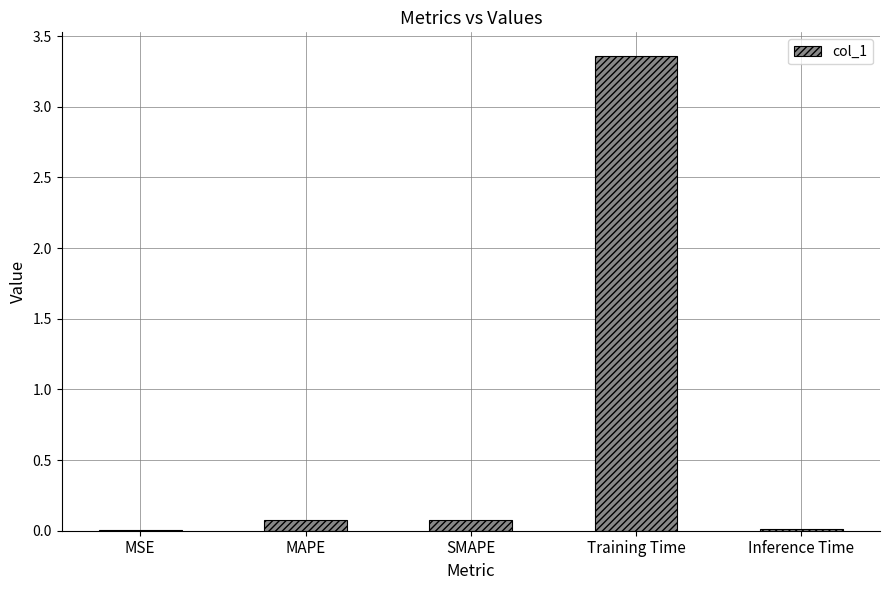

Which label corresponds to the largest value in the chart?

Training Time